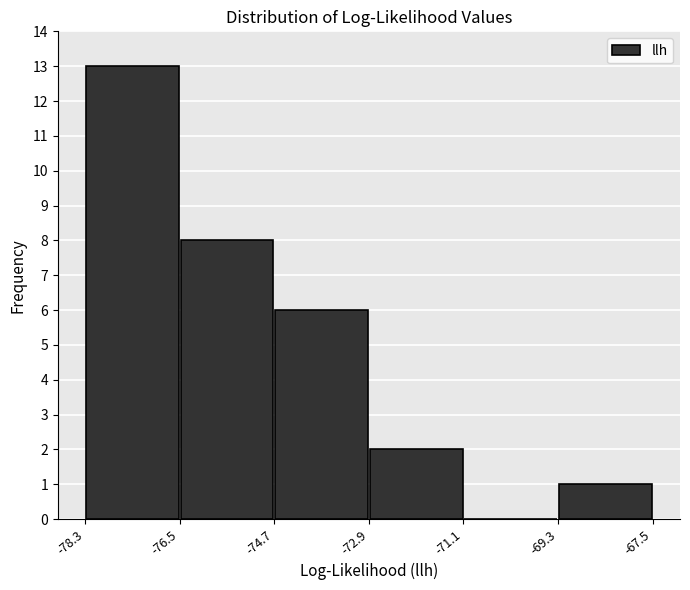

Which range on the x-axis has the tallest bar?

-78.3 to -76.5